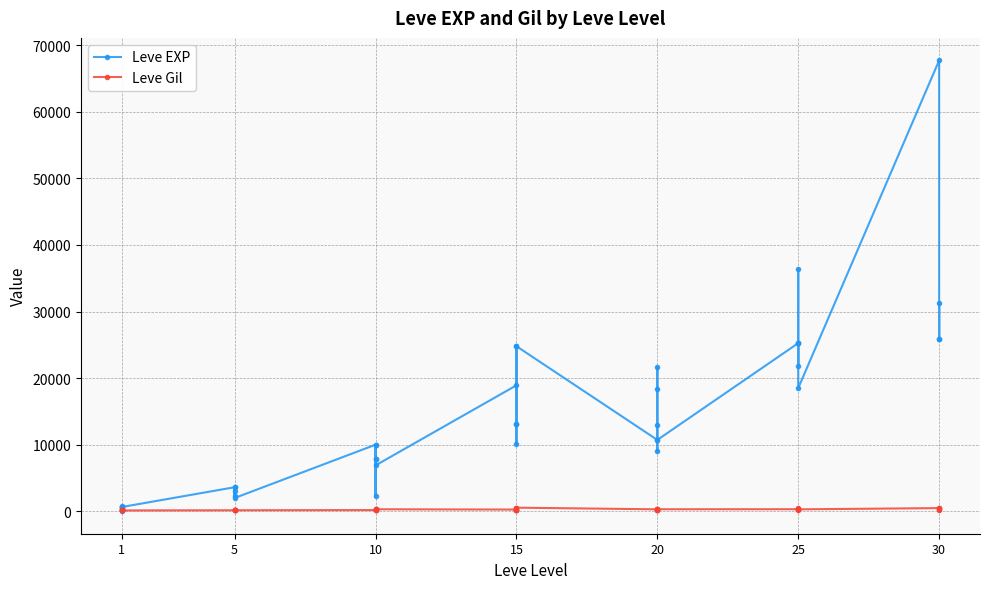

Reading left to right, transcribe all the data shown in this chart.

Leve EXP: 630	1	450	720	630	630	3600	2230	3040	3600	1980	9990	7880	7880	2230	9990	6880	18910	13040	24790	10100	13040	24790	10710	12960	18290	21600	8990	10710	25250	25250	21830	25250	36390	18490	67730	25900	31330	25900
Leve Gil: 113	116	112	112	113	112	139	170	169	139	140	168	288	250	168	293	288	245	173	529	223	173	529	280	166	192	290	105	292	296	252	268	298	485	277	463	532	151	355